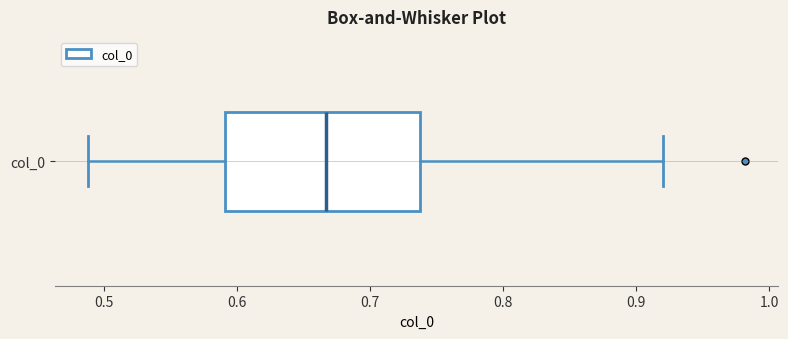

Read this box plot against the x-axis: the position of the median line, the range covered by the box, and the ends of both whiskers. The values are not printed on the chart, so give them approximately, as read against the axis.

median 0.67, box 0.59 to 0.74, whiskers 0.49 to 0.92